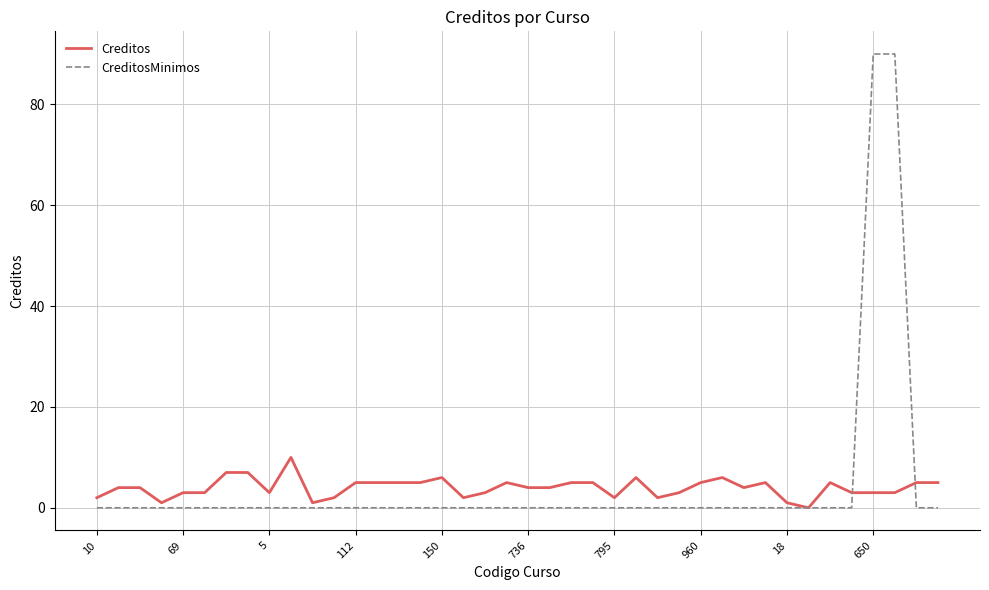

Which series has the widest spread of values?

CreditosMinimos